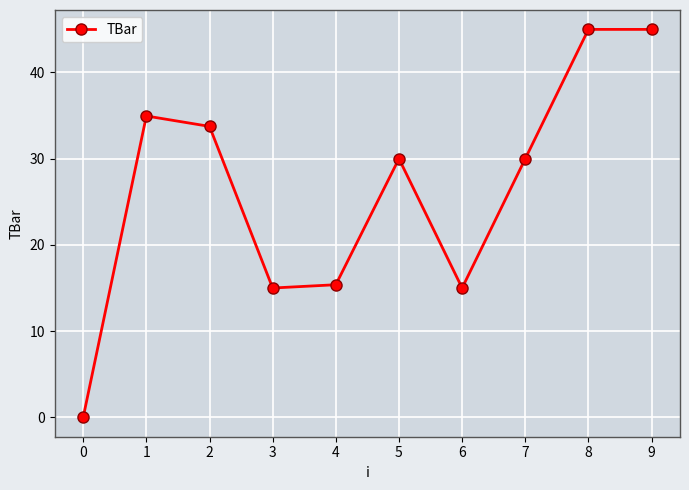

The chart shows a value of 48.1 at 2. True or false?

False